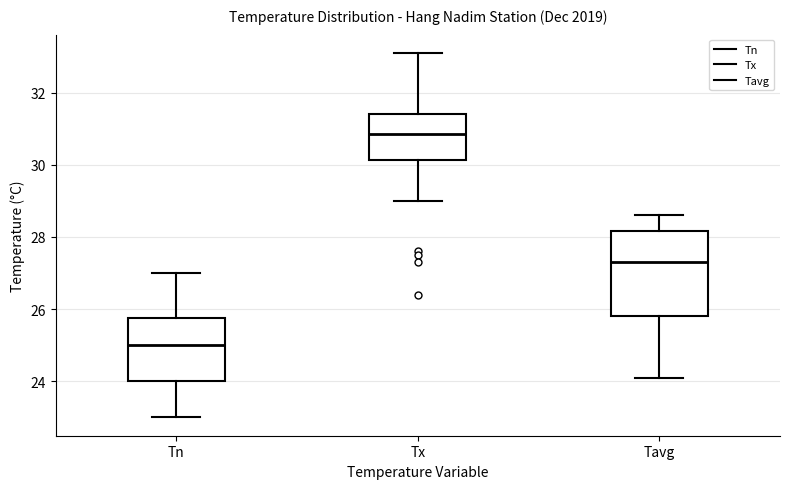

Which box has the highest median line?

Tx